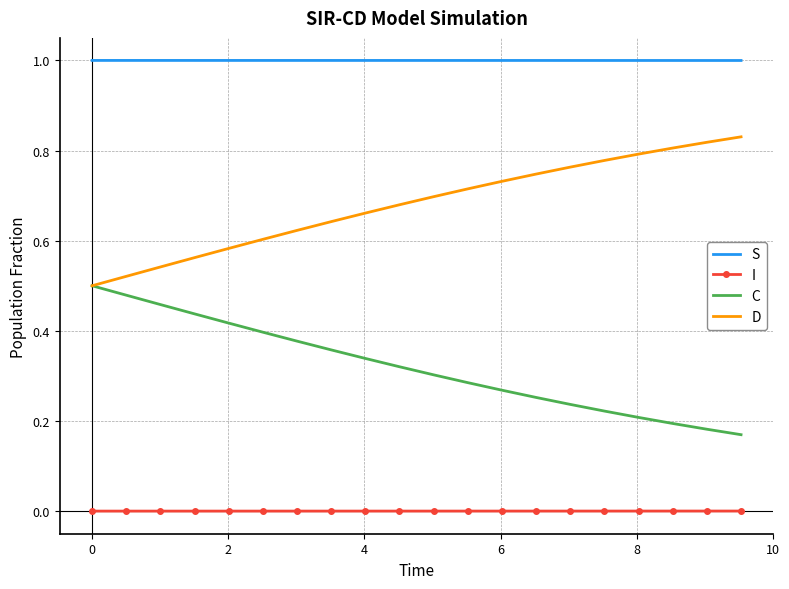

Rank the series by their maximum value, from lowest to highest.

I, C, D, S